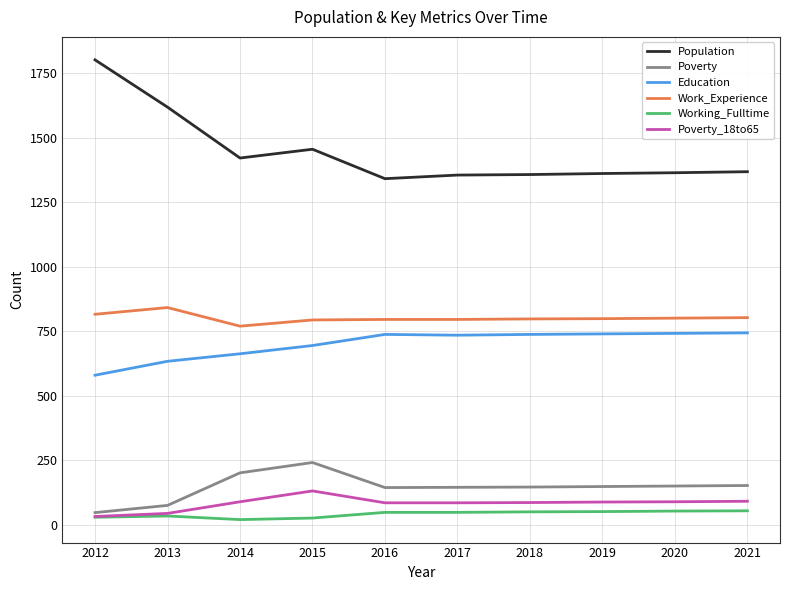

List the series in order of their peak value, lowest first.

Working_Fulltime, Poverty_18to65, Poverty, Education, Work_Experience, Population